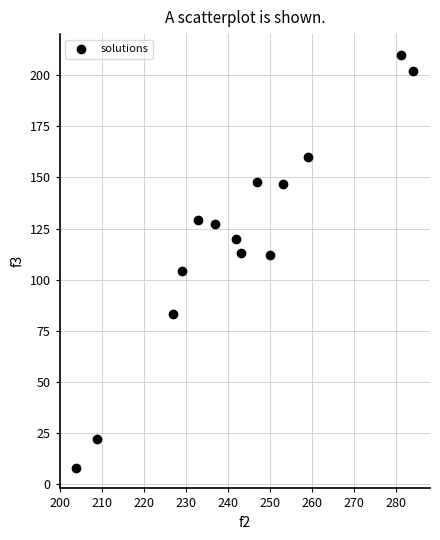

What is the range of Y values (max minus min)?

202